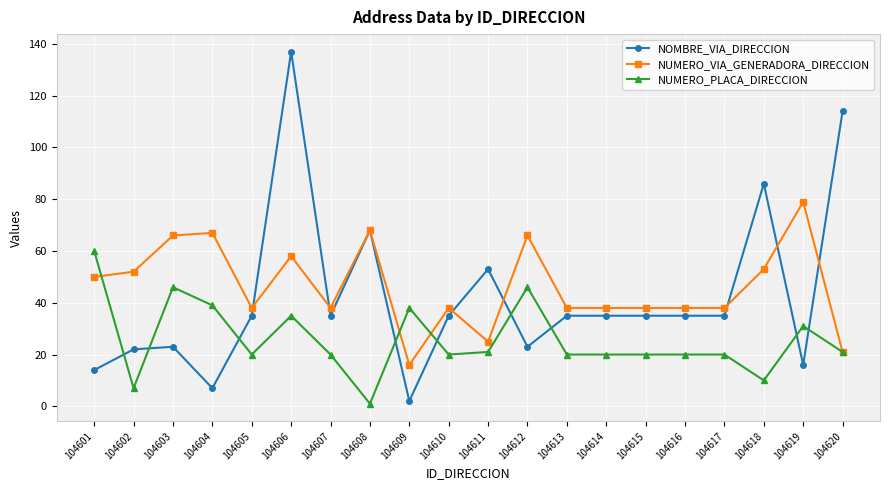

What are all the series names shown in the legend?

NOMBRE_VIA_DIRECCION, NUMERO_VIA_GENERADORA_DIRECCION, NUMERO_PLACA_DIRECCION